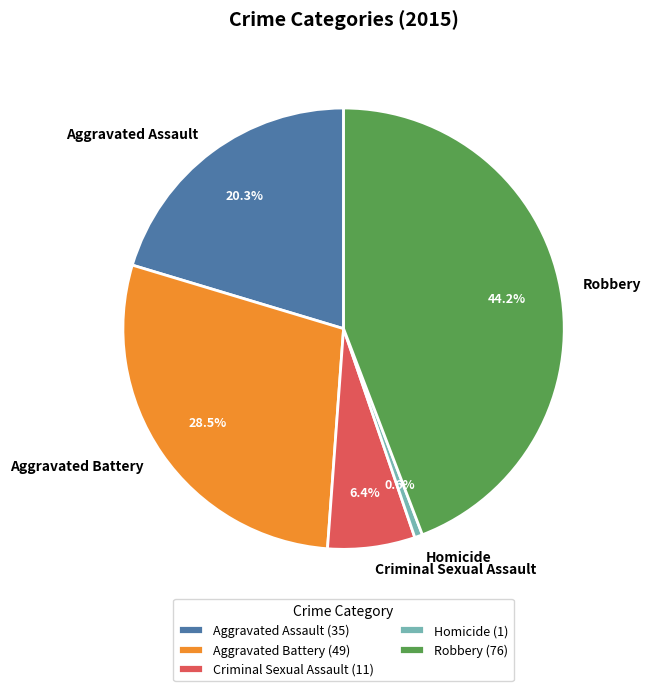

Count the number of slices in the pie.

5